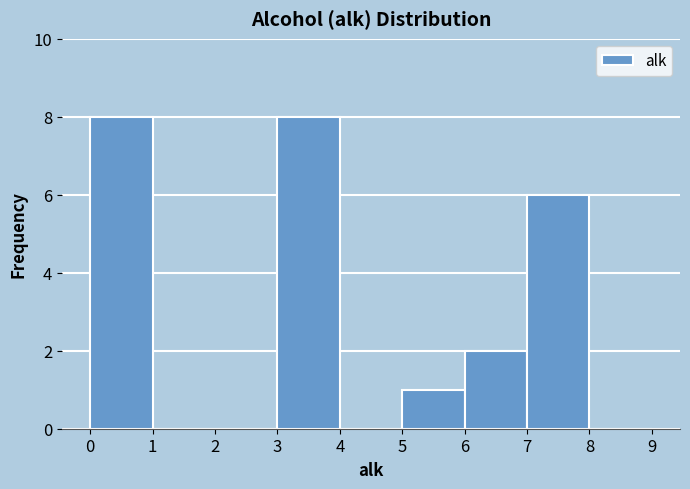

Reading left to right, transcribe this chart: for each bar, give the range it covers on the x-axis and its height. The values are not printed on the chart, so give them approximately, as read against the axis.

0 to 1: 8
1 to 2: 0
2 to 3: 0
3 to 4: 8
4 to 5: 0
5 to 6: 1
6 to 7: 2
7 to 8: 6
8 to 9: 0